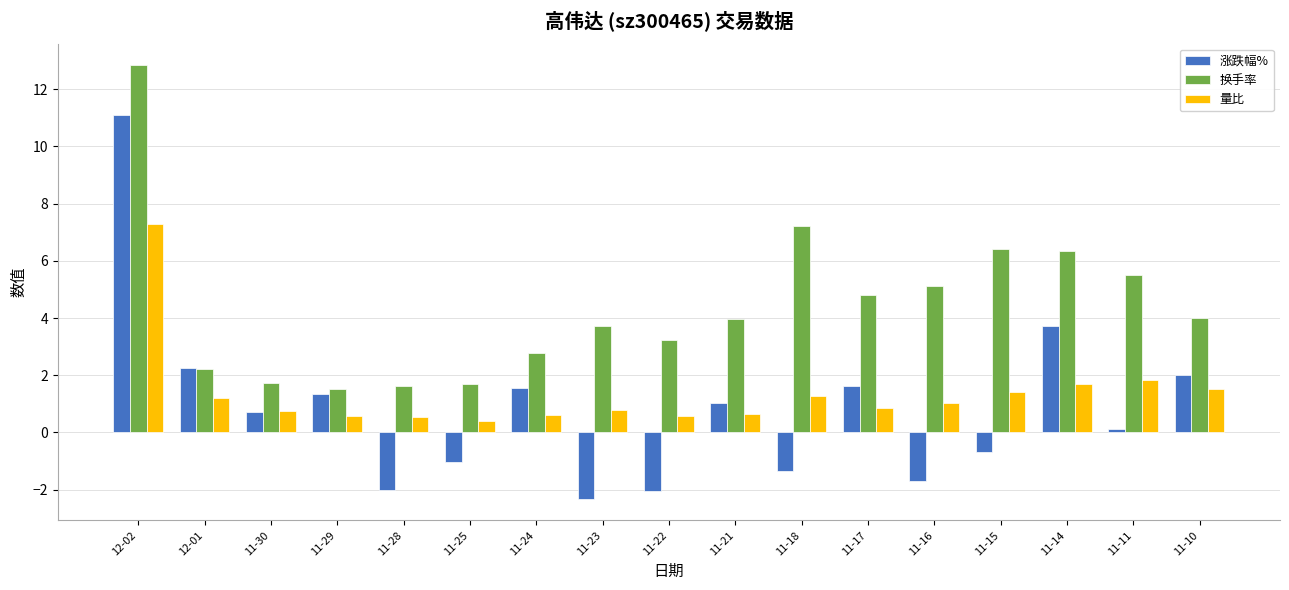

True or false: 换手率 has a value of 1.7 at 11-25.

True